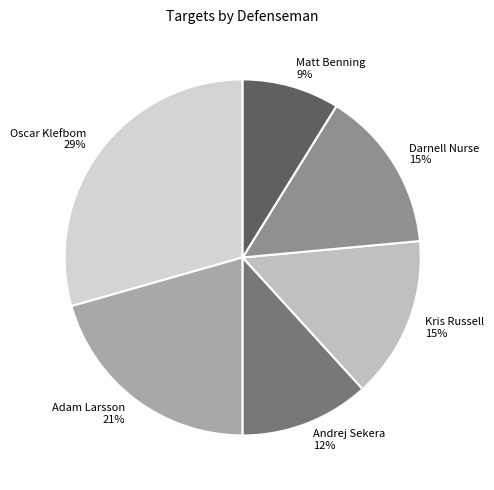

Is the sum of Kris Russell and Adam Larsson greater than half?

No